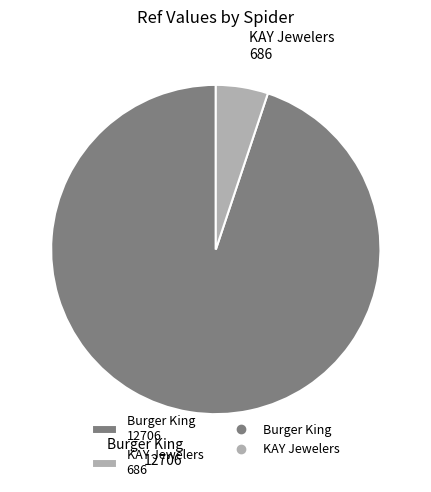

Is it true that Burger King is 95% of the pie?

True